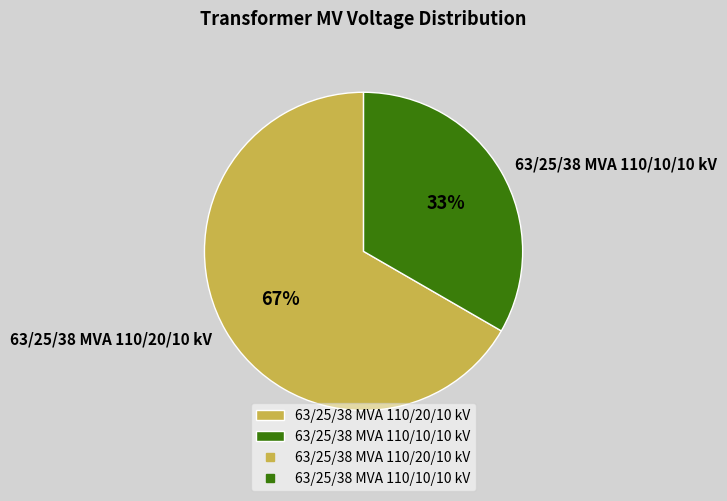

Does 63/25/38 MVA 110/20/10 kV account for over 50% of the chart?

Yes